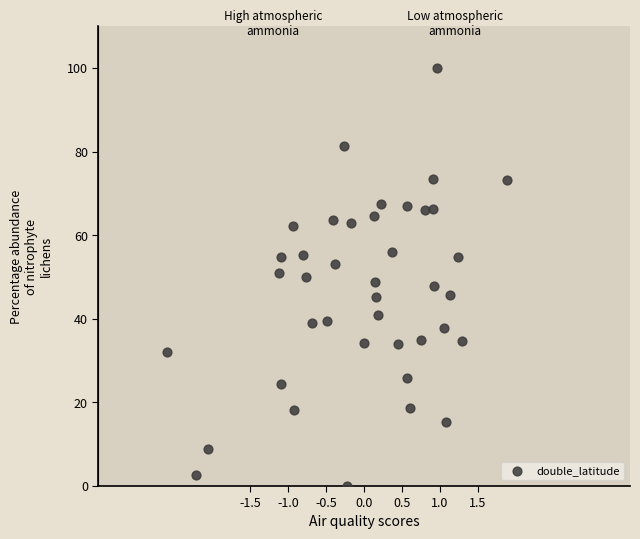

What is the range of Y values (max minus min)?

100.0